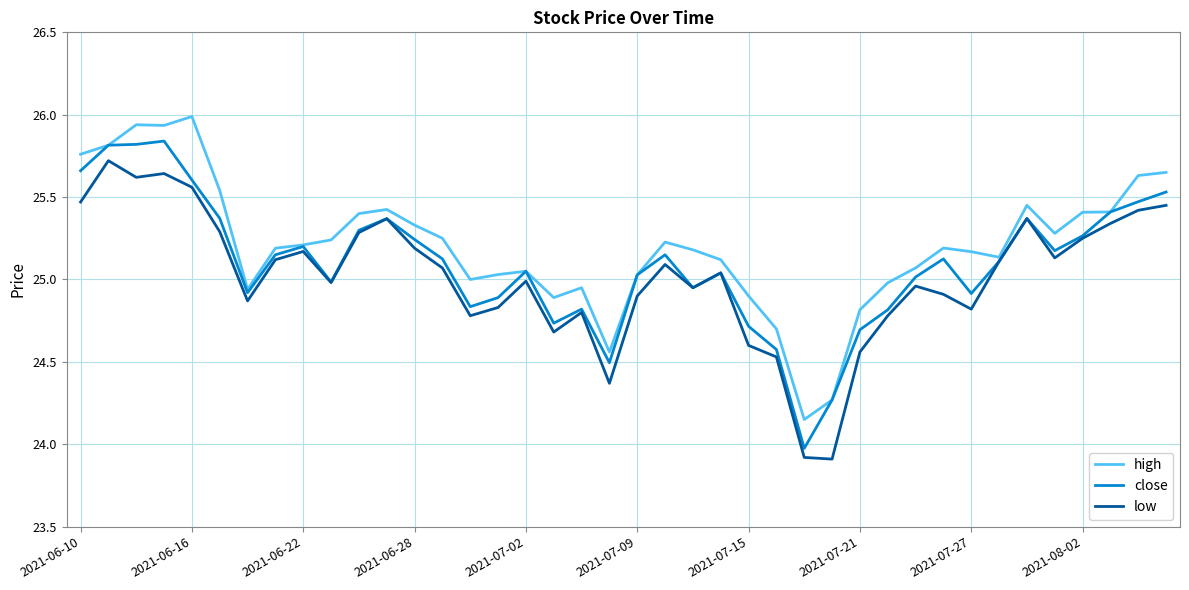

What is the difference between the maximum and minimum values in the high series?

1.8